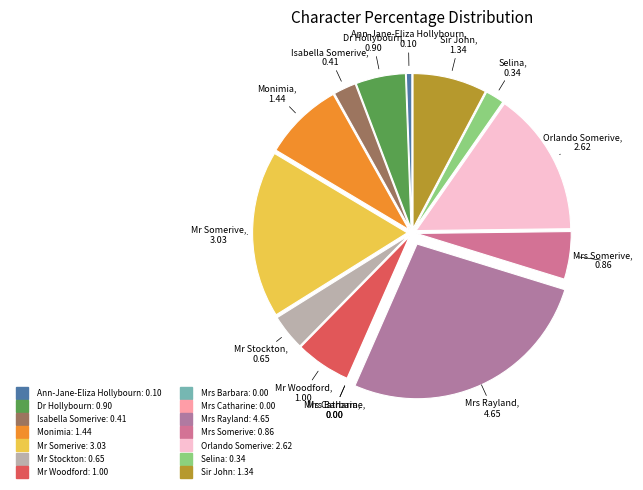

Rank the categories by value from lowest to highest.

Mrs_Catharine, Mrs_Barbara, Ann-Jane-Eliza_Hollybourn, Selina, Isabella_Somerive, Mr_Stockton, Mrs_Somerive, Dr_Hollybourn, Mr_Woodford, Sir_John, Monimia, Orlando_Somerive, Mr_Somerive, Mrs_Rayland